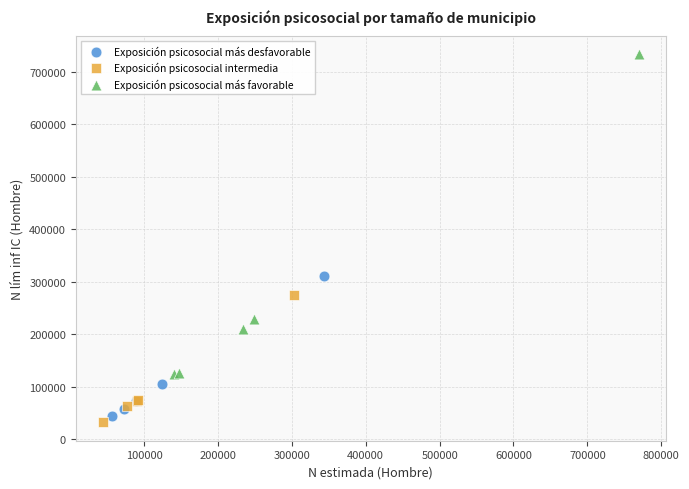

Which series contains the highest Y value?

Exposición psicosocial más favorable